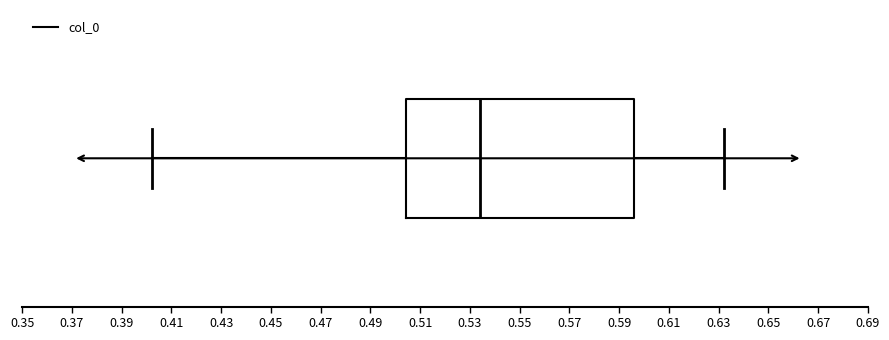

Read this box plot against the x-axis: the position of the median line, the range covered by the box, and the ends of both whiskers. The values are not printed on the chart, so give them approximately, as read against the axis.

median 0.534, box 0.504 to 0.596, whiskers 0.402 to 0.632